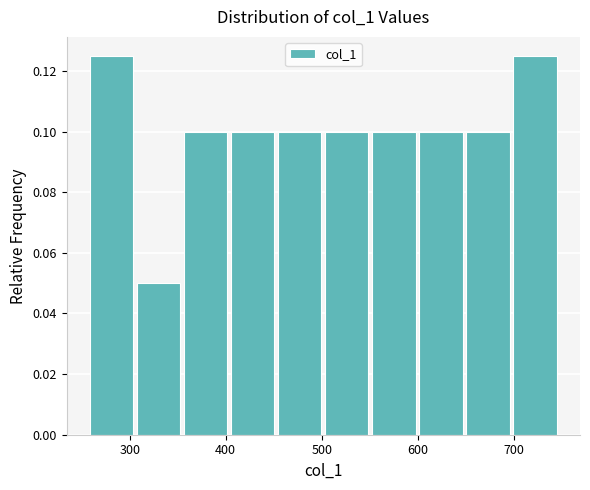

How tall is the bar that spans 650 to 700 on the x-axis? Neither the bar edges nor the heights are printed on the chart, so give them approximately, as read against the axes.

0.100